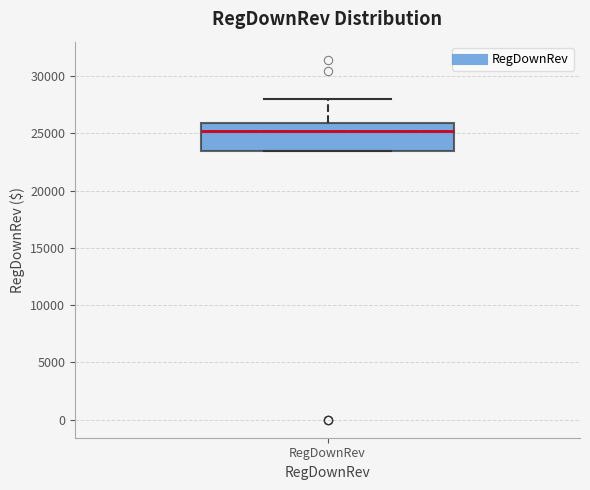

Transcribe this box plot: give where the median line is, the range the box spans, and where the two whiskers end, as read against the y-axis. The values are not printed on the chart, so give them approximately, as read against the axis.

median 25000, box 23500 to 26000, whiskers 23500 to 28000